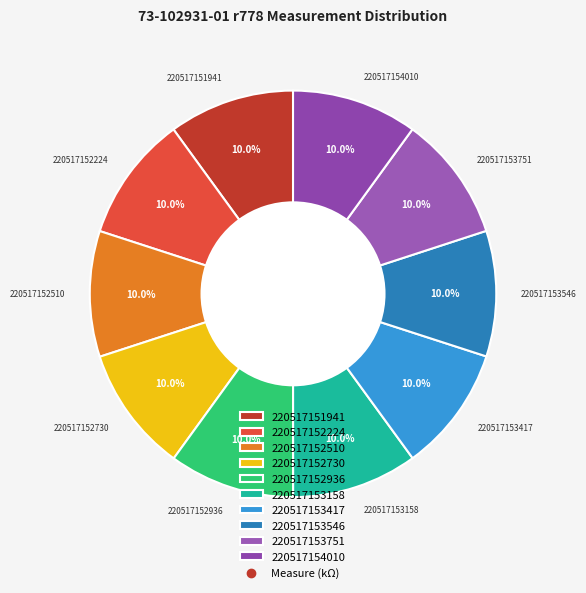

What is the ratio of the value at 220517153546 to the value at 220517153751?

1.0